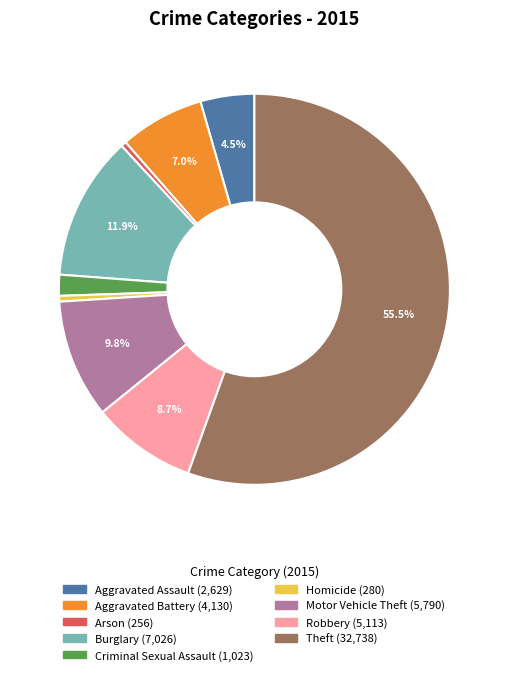

Approximately how many times larger is the value at Robbery compared to Burglary?

0.7